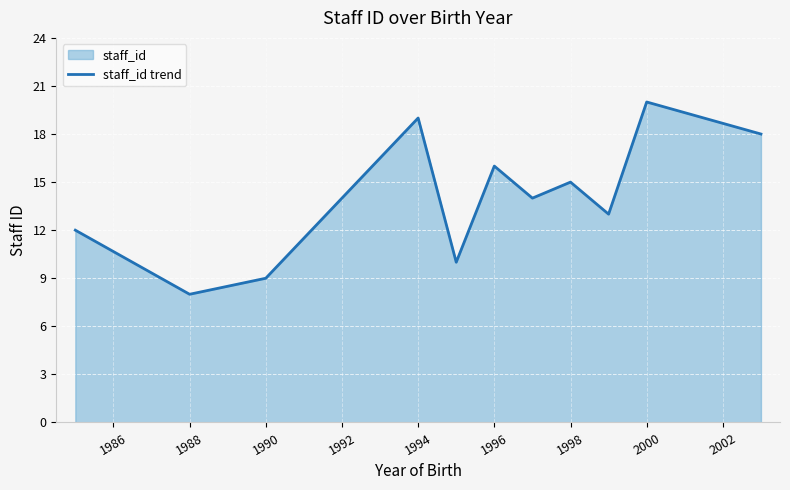

Reading left to right, transcribe all the data shown in this chart.

12	8	9	19	10	16	14	15	13	20	18